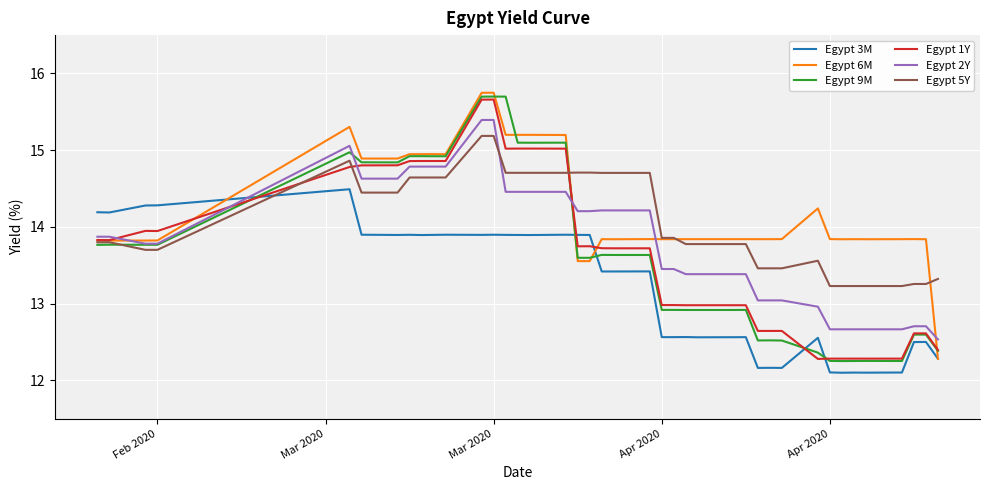

What is the maximum value shown in the chart?

15.7